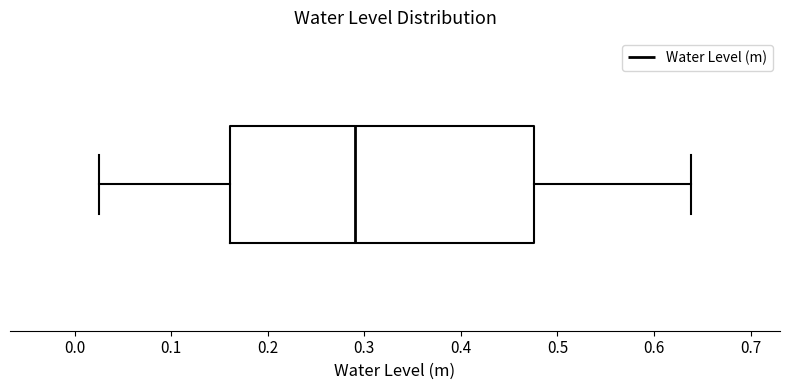

Where is the right edge of the box on the x-axis? The values are not printed on the chart, so give them approximately, as read against the axis.

0.48